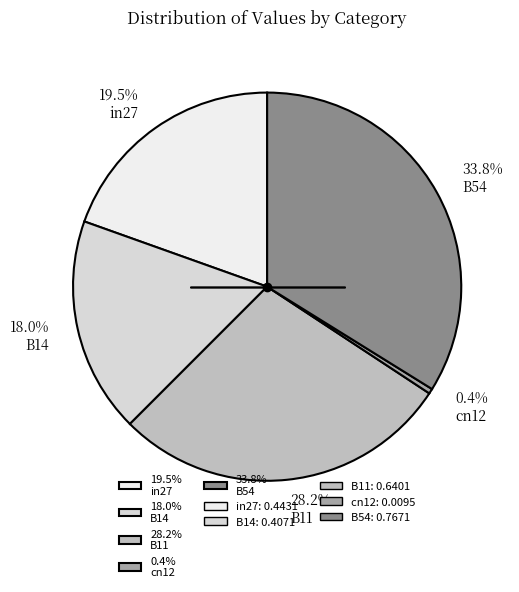

How many segments does this pie chart have?

5